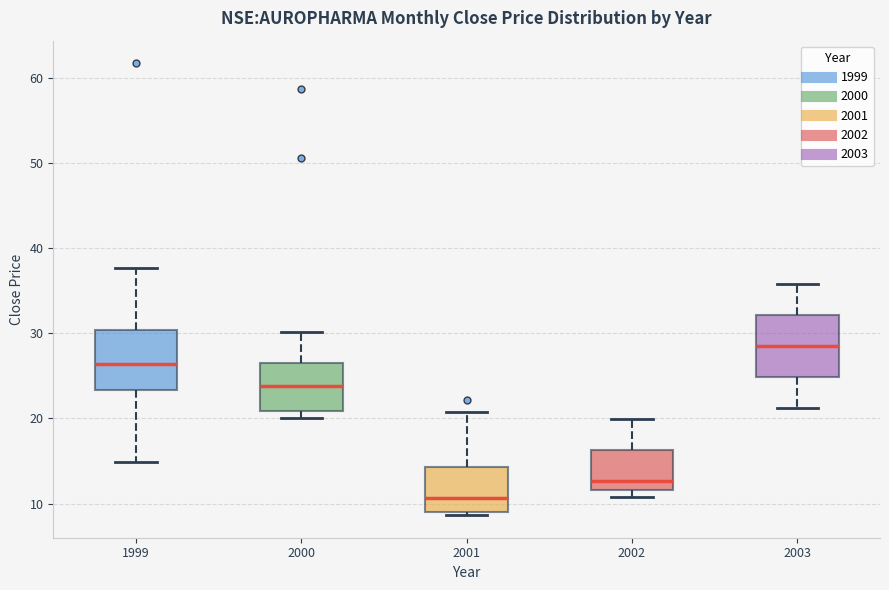

Which box's median line is the lowest?

2001